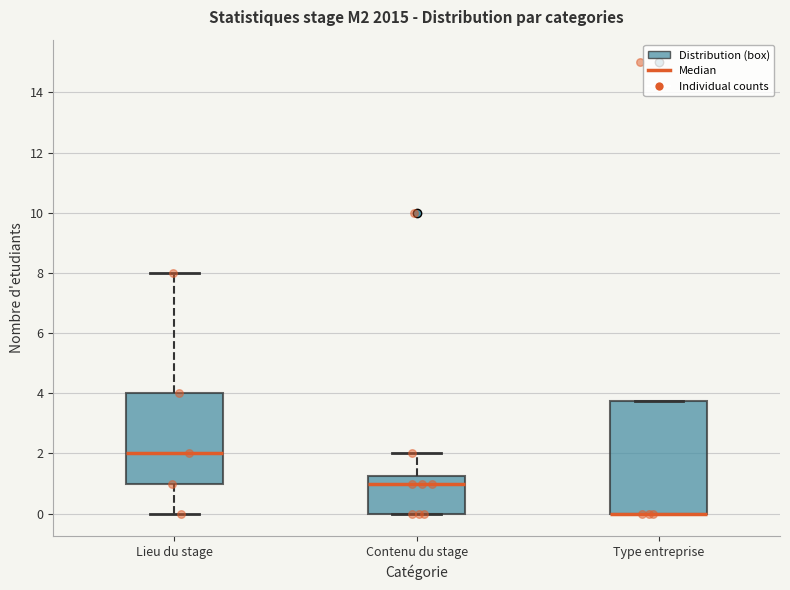

Comparing the boxes themselves (not the whiskers), which one is the tallest?

Type entreprise